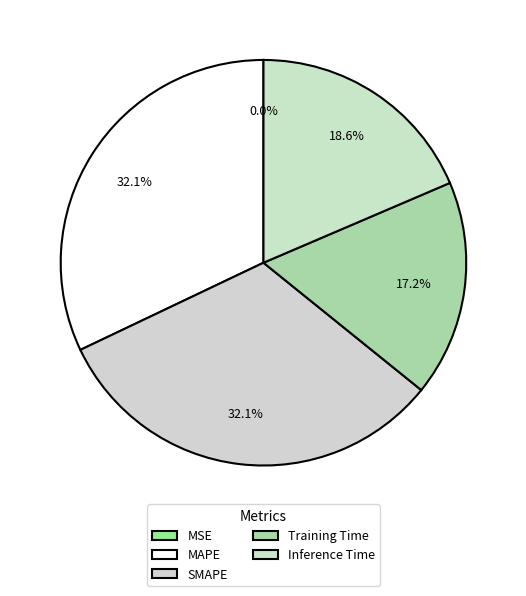

To the nearest percent, what is the average slice percentage?

20%